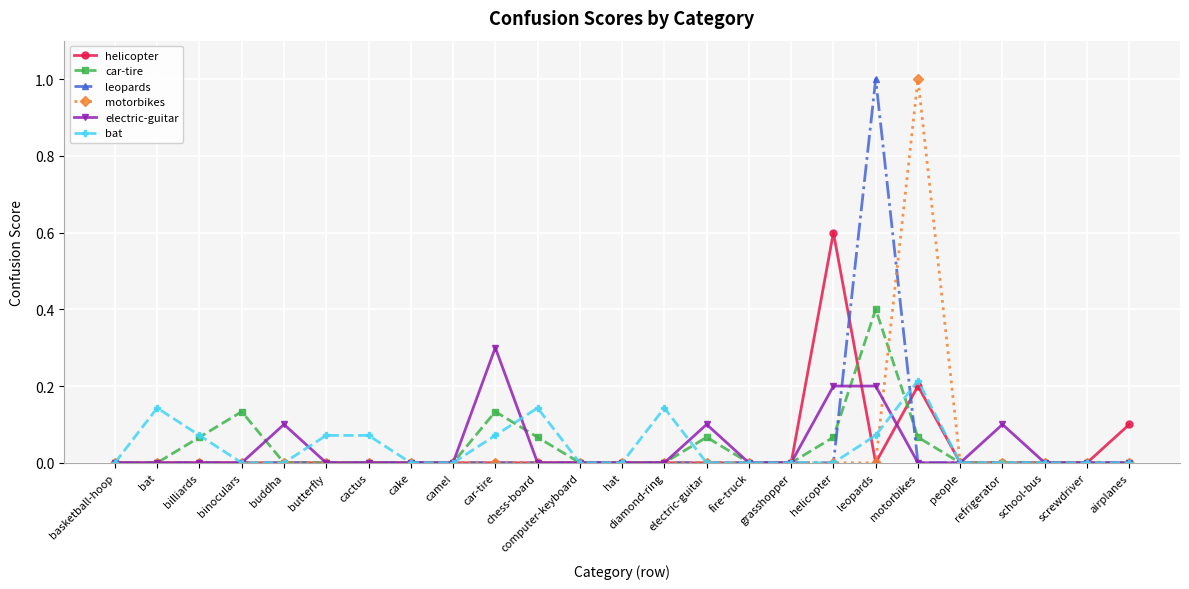

What is the highest value of the leopards series?

1.0